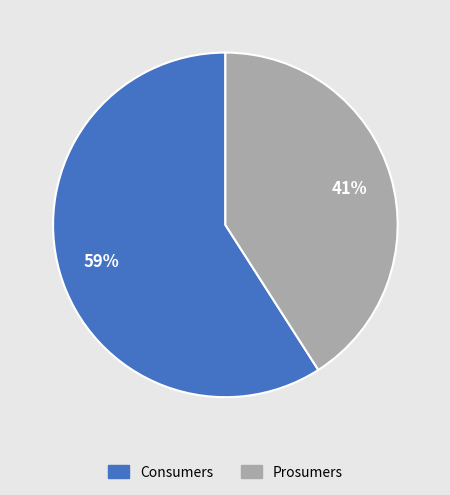

To the nearest percent, what is the combined percentage of Consumers and Prosumers?

100%